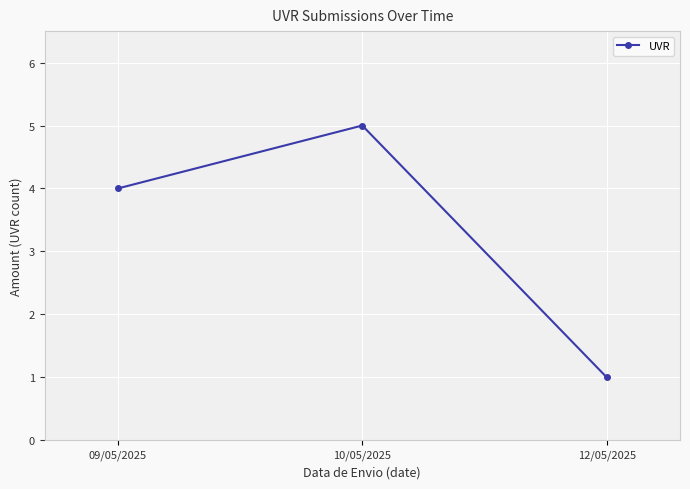

The chart shows a value of 9 at 10/05/2025. True or false?

False